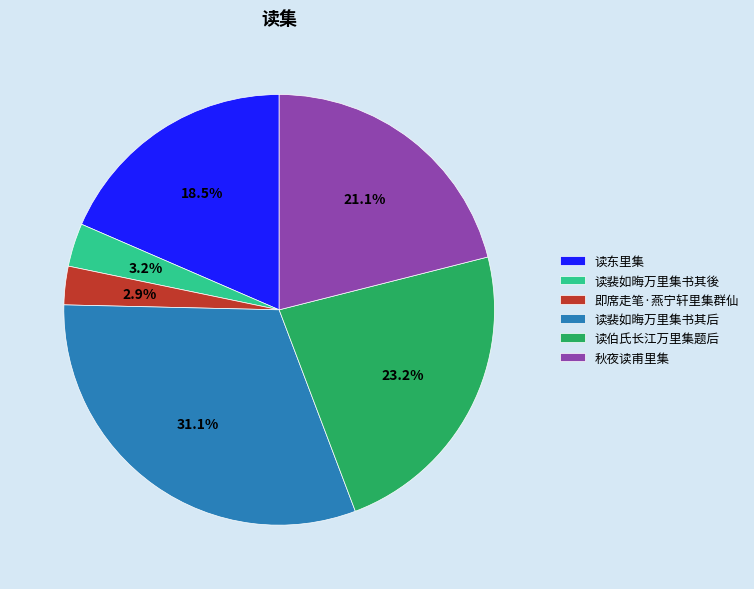

Which slice is the largest?

读裴如晦万里集书其后